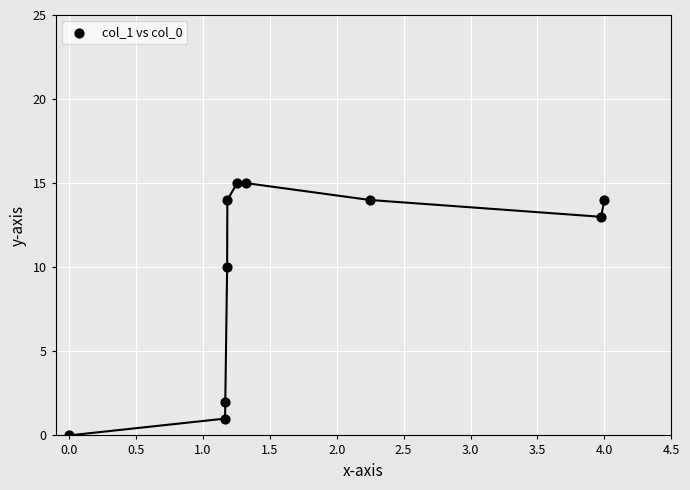

What Y value in the scatter plot is closest to 7?

10